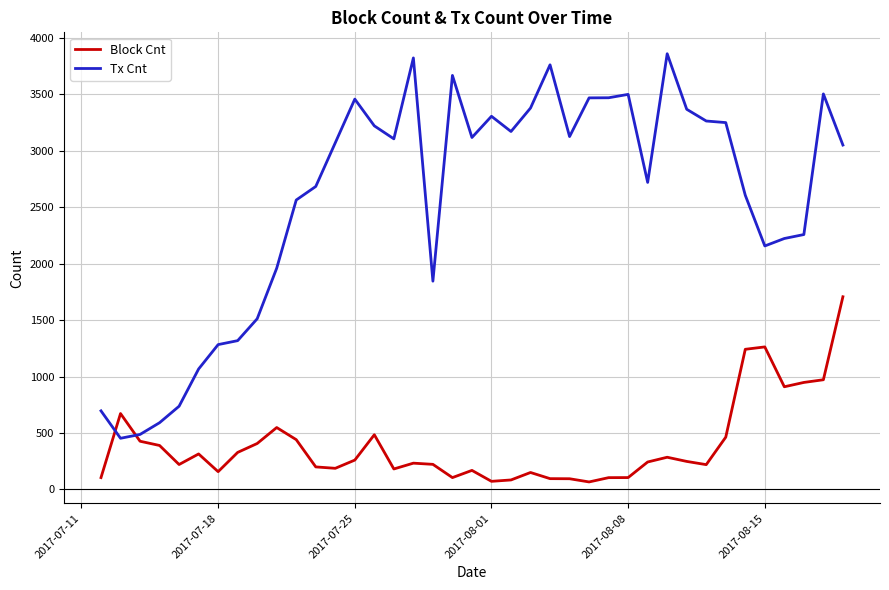

Which series has the largest range (max minus min)?

Tx Cnt